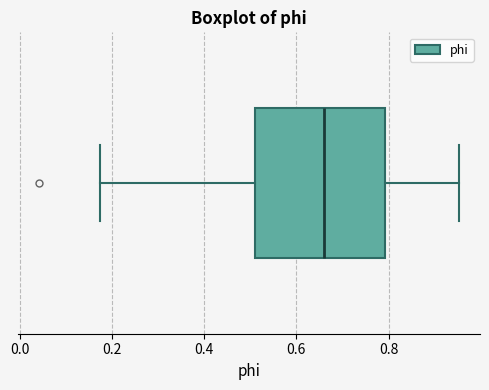

Read this box plot against the x-axis: the position of the median line, the range covered by the box, and the ends of both whiskers. The values are not printed on the chart, so give them approximately, as read against the axis.

median 0.66, box 0.52 to 0.80, whiskers 0.18 to 0.96